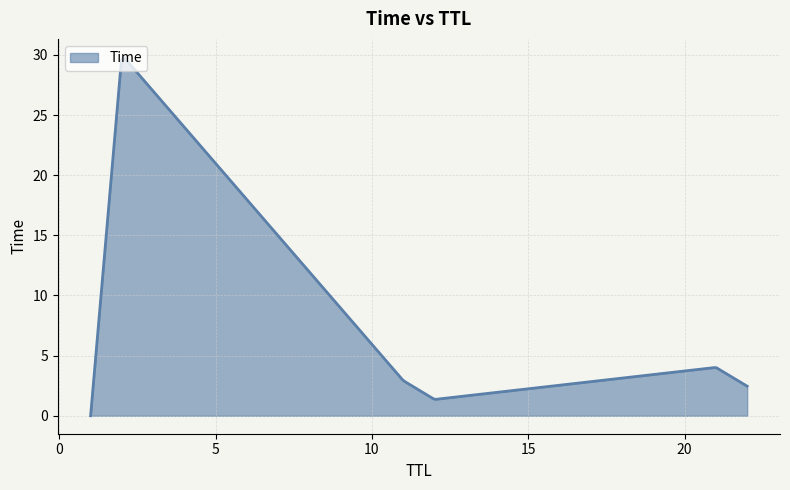

How many lines are shown in the chart?

1